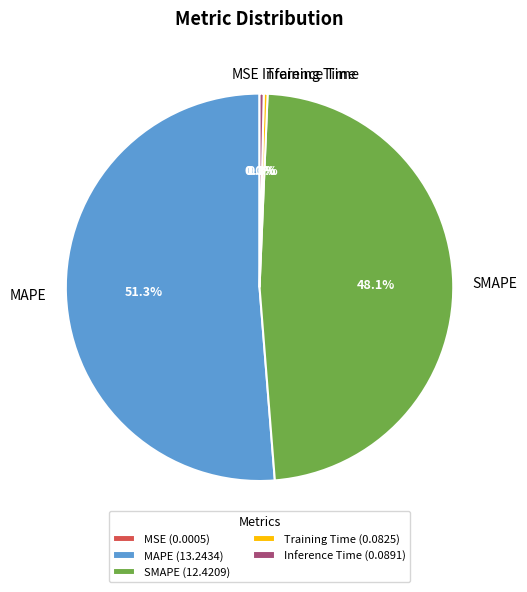

Is there any slice that represents more than half of the pie?

Yes